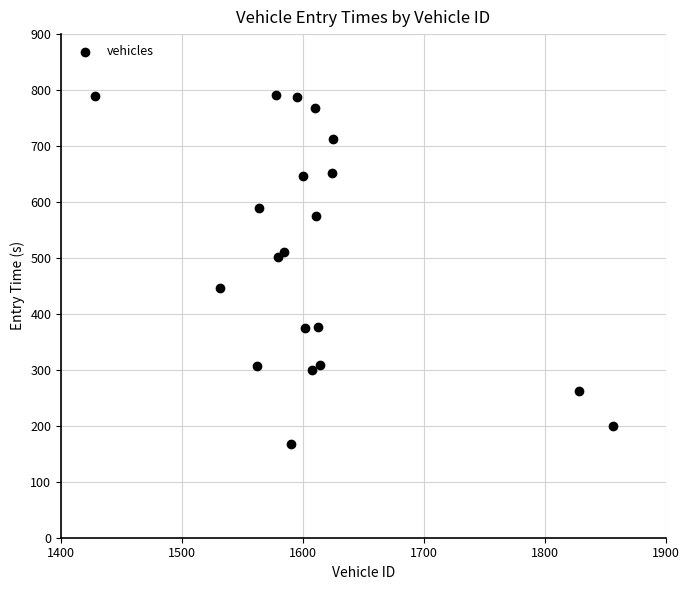

What is the range of X values (max minus min)?

428.0